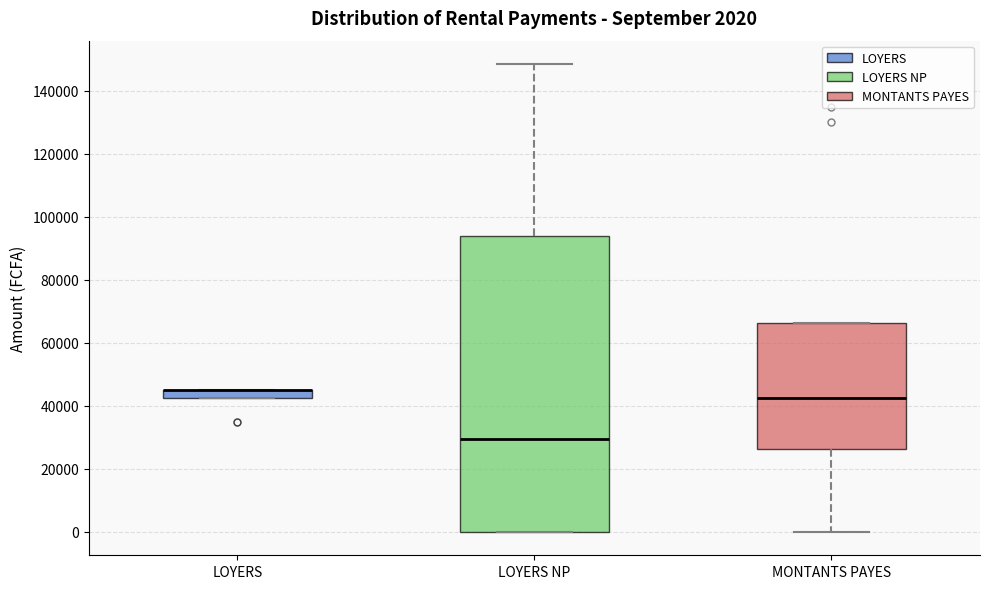

Comparing the boxes themselves (not the whiskers), which one is the tallest?

LOYERS NP